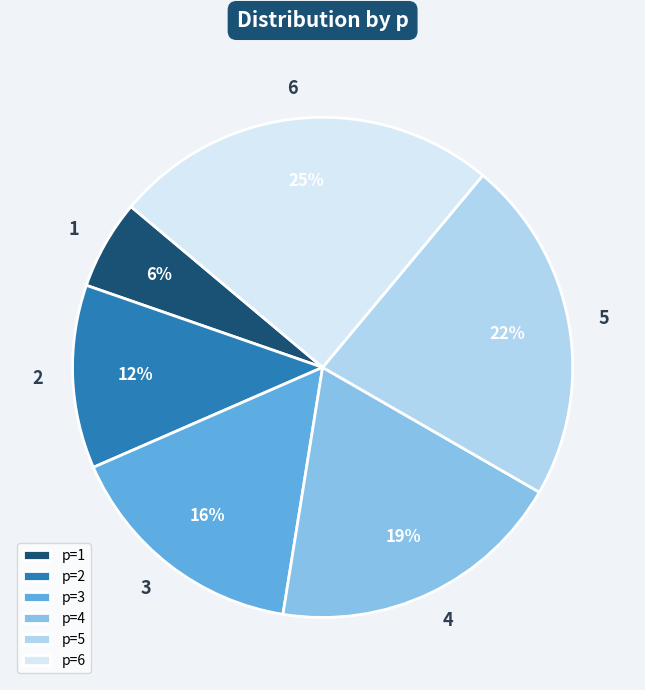

What percentage is the p=1 slice, to the nearest percent?

6%